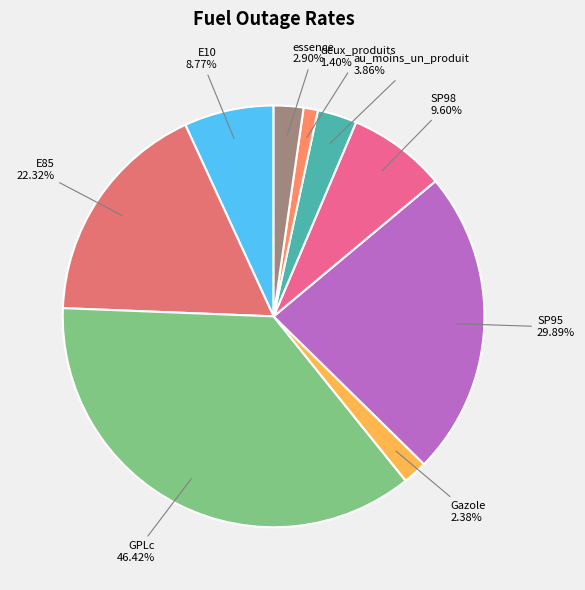

Approximately how many times larger is the value at au_moins_un_produit compared to E10?

0.4